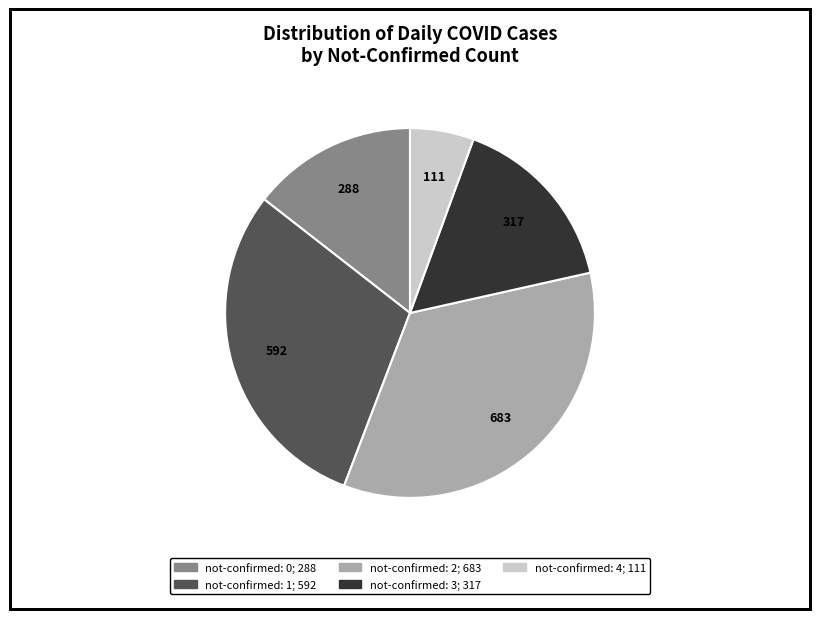

Does any single category account for the majority?

No